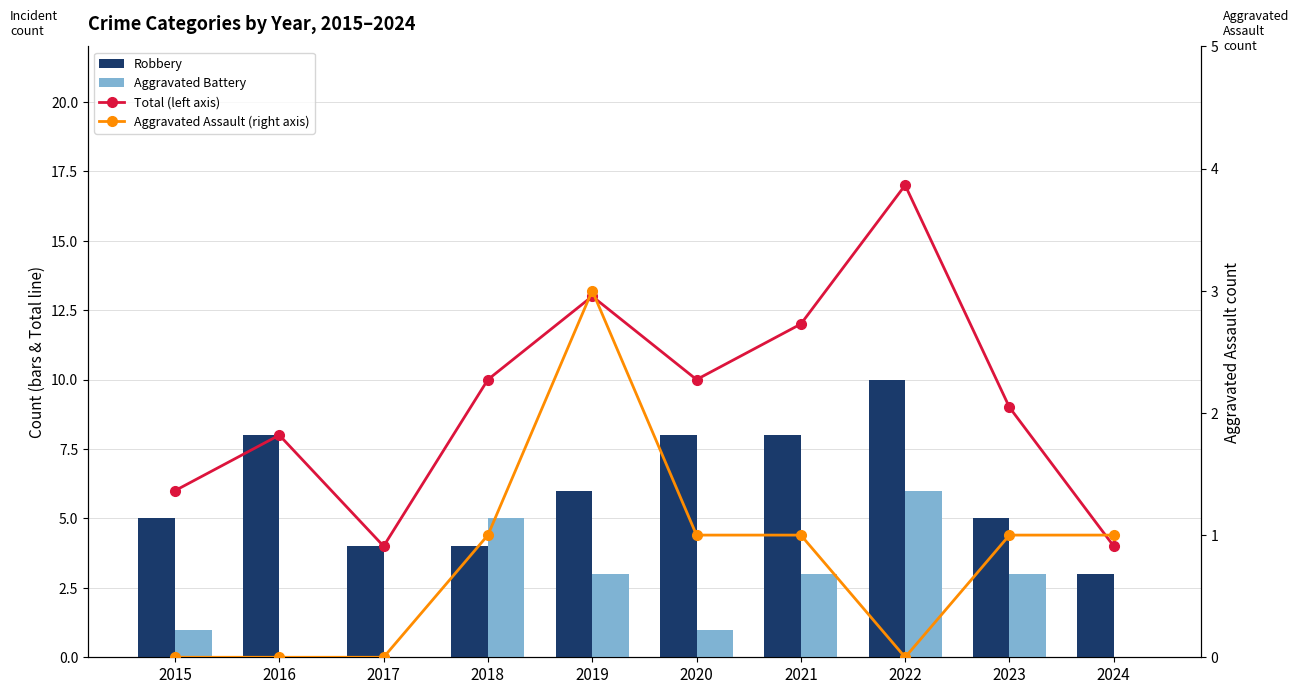

At how many categories does at least one series exceed 15?

1